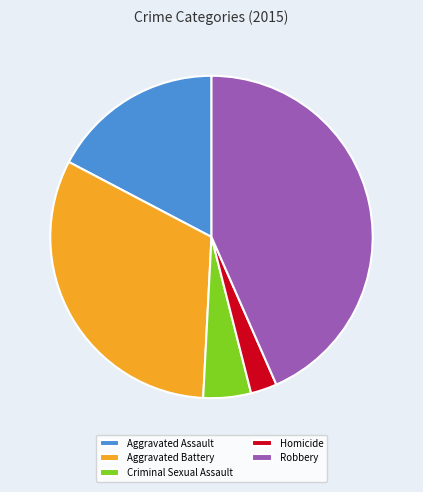

Which category has the smallest portion of the pie?

Homicide